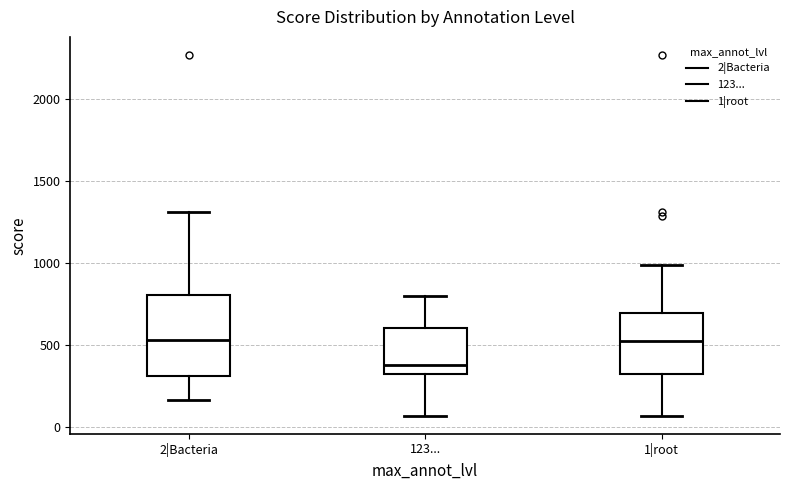

Reading left to right, read every box against the y-axis: the position of its median line, the range the box covers, and the ends of its whiskers. The values are not printed on the chart, so give them approximately, as read against the axis.

2|Bacteria: median 550, box 300 to 800, whiskers 150 to 1300
123...: median 400, box 300 to 600, whiskers 50 to 800
1|root: median 500, box 300 to 700, whiskers 50 to 1000